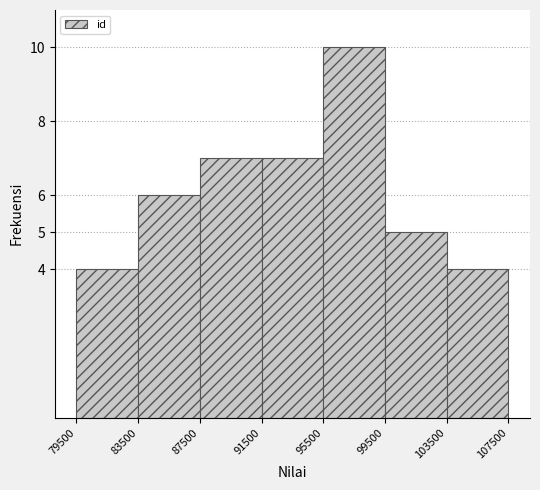

Reading left to right, list every bar in this chart as the range it spans on the x-axis followed by its height. The values are not printed on the chart, so give them approximately, as read against the axis.

79500 to 83500: 4
83500 to 87500: 6
87500 to 91500: 7
91500 to 95500: 7
95500 to 99500: 10
99500 to 103500: 5
103500 to 107500: 4